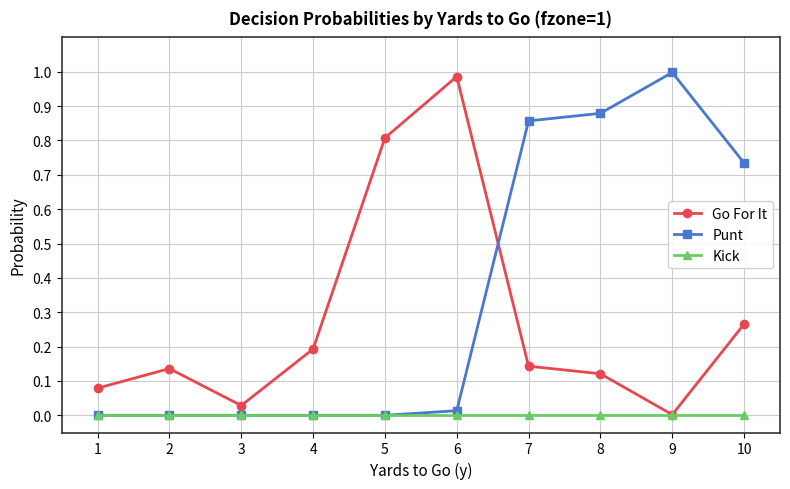

How many interior local peaks does the Go For It series have?

2